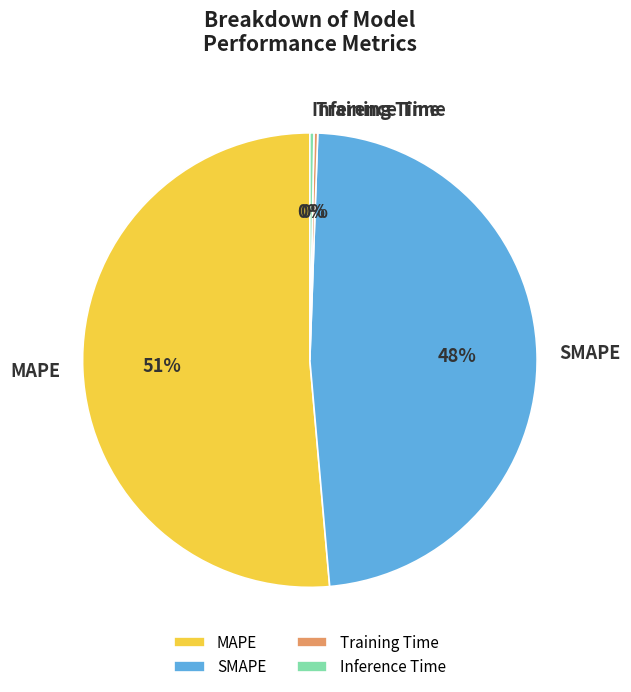

To the nearest percent, what portion does SMAPE represent?

48%